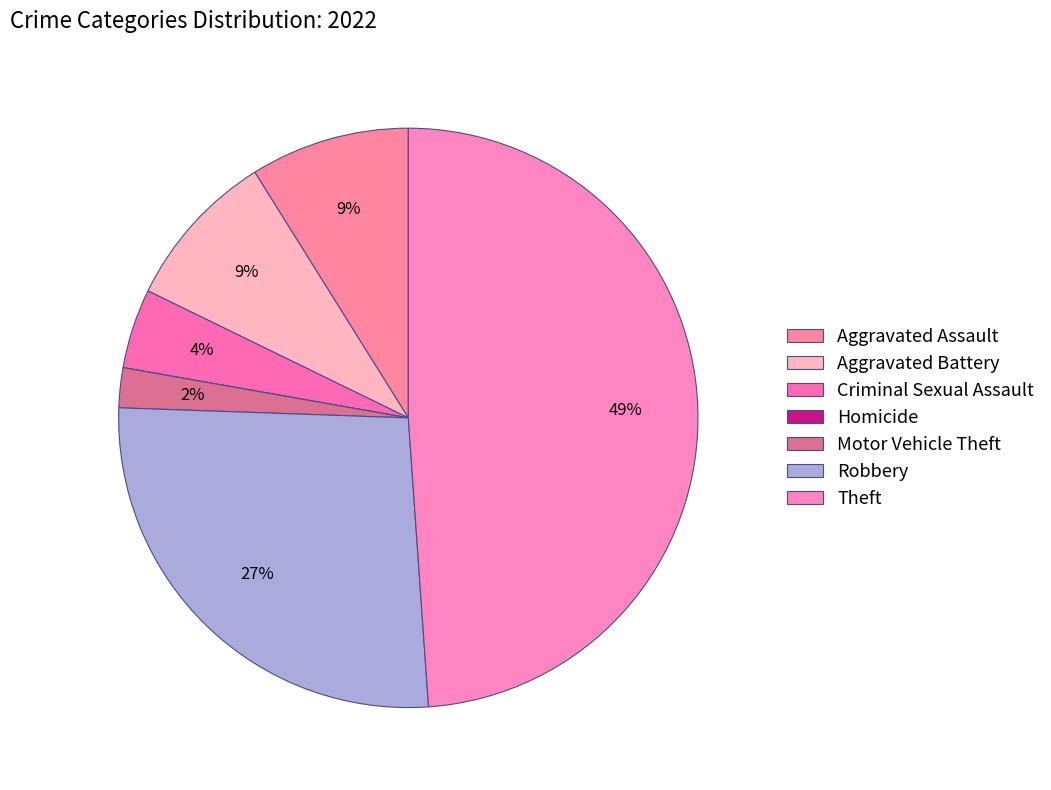

What percentage do Robbery and Criminal Sexual Assault together represent?

31.1%